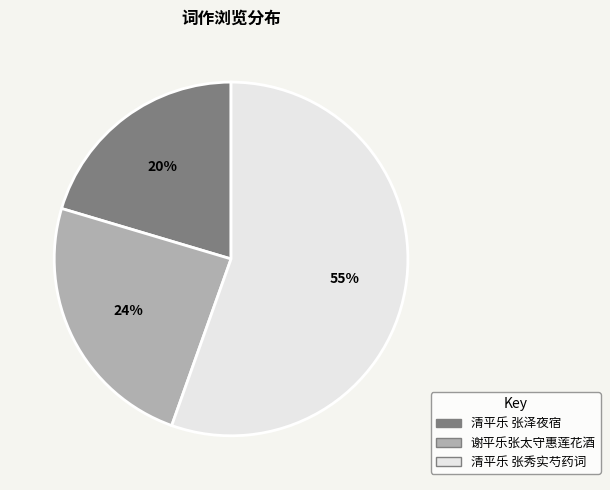

To the nearest percent, what portion does 谢平乐张太守惠莲花酒 represent?

24%